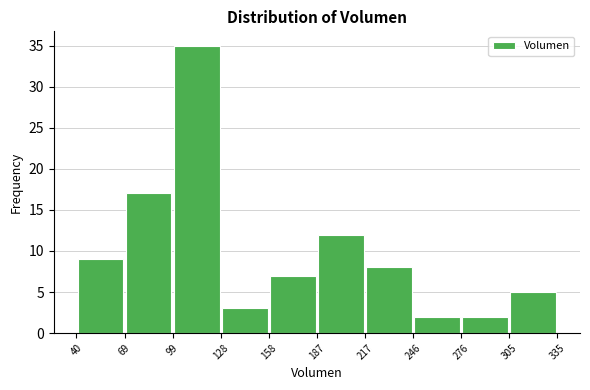

How tall is the bar that spans 158 to 187 on the x-axis? The values are not printed on the chart, so give them approximately, as read against the axis.

7